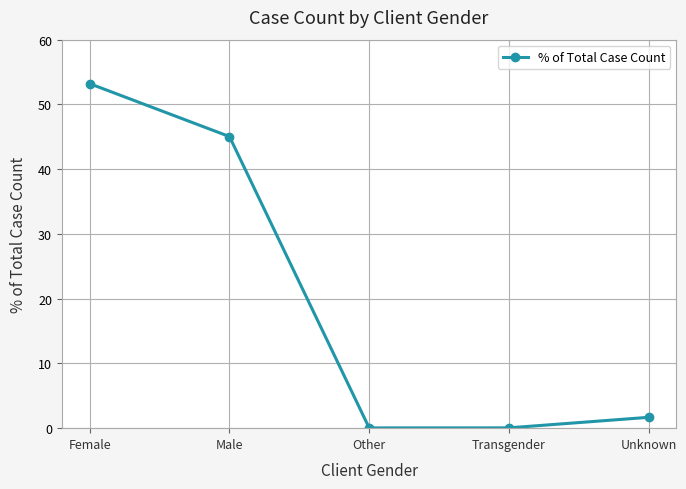

Is it true that the value at Transgender is 0.0?

True